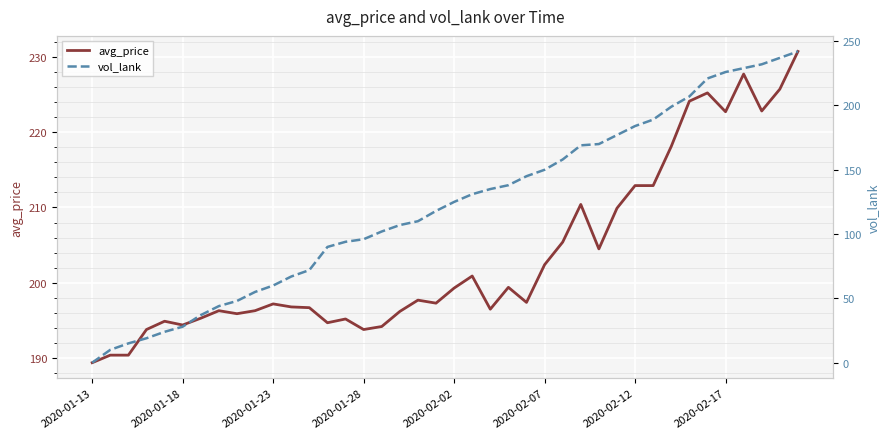

Which has a higher value, 23 or 39?

39